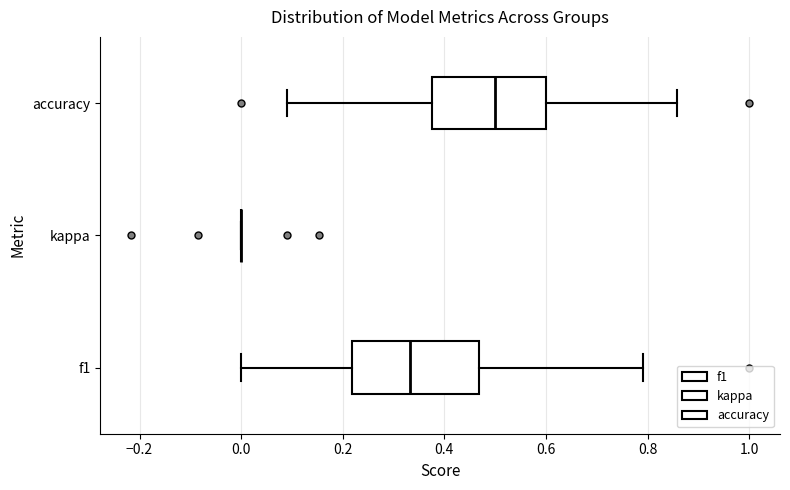

Reading bottom to top, read every box against the x-axis: the position of its median line, the range the box covers, and the ends of its whiskers. The values are not printed on the chart, so give them approximately, as read against the axis.

f1: median 0.34, box 0.22 to 0.46, whiskers 0.00 to 0.80
kappa: box collapsed to a line at 0.00, whiskers 0.00 to 0.00
accuracy: median 0.50, box 0.38 to 0.60, whiskers 0.10 to 0.86